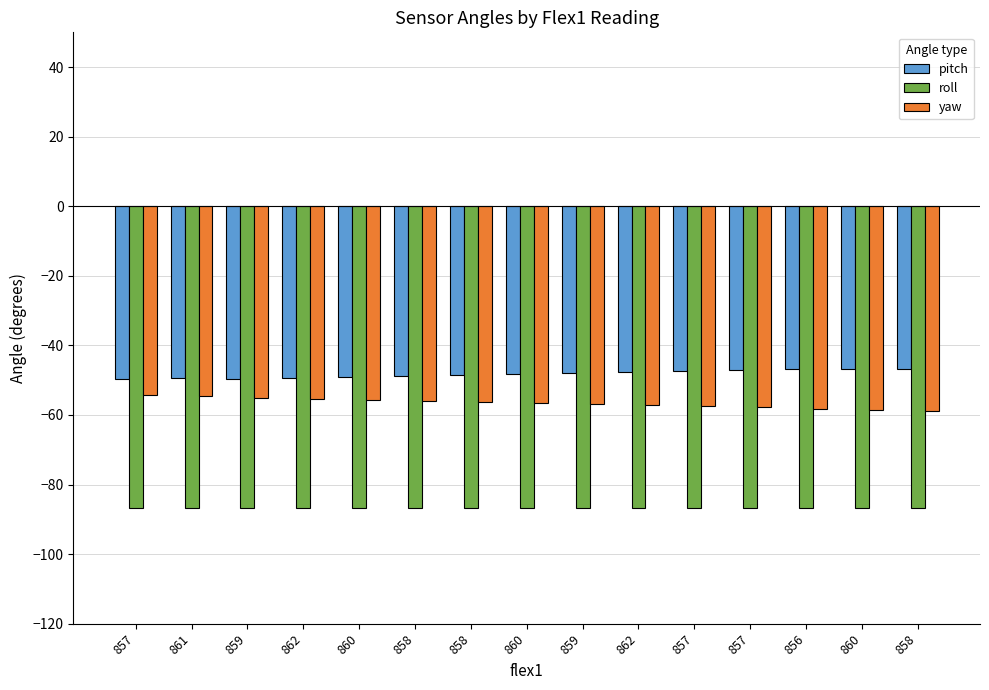

Which category has the highest value across all series?

860